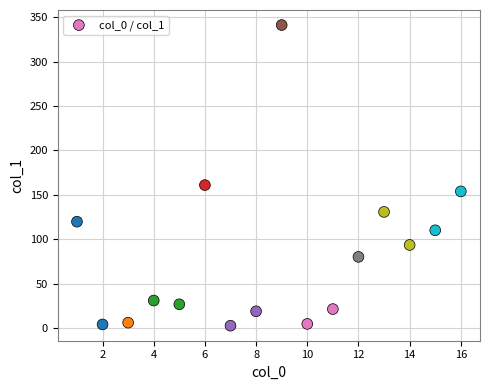

What Y value in the scatter plot is closest to 171?

160.9